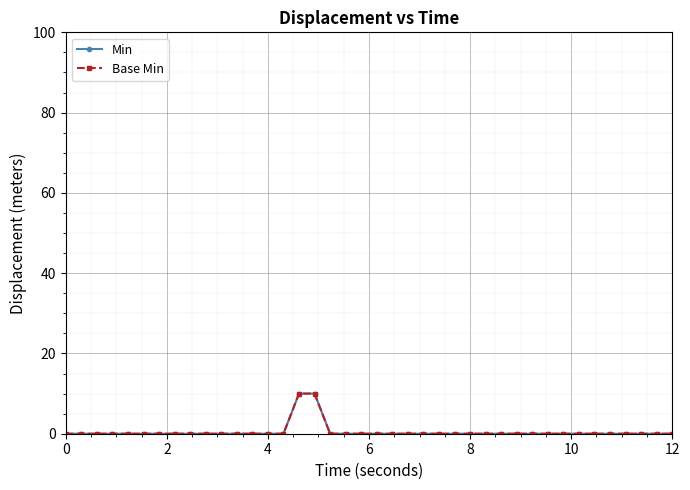

Does the chart have visible grid lines?

Yes